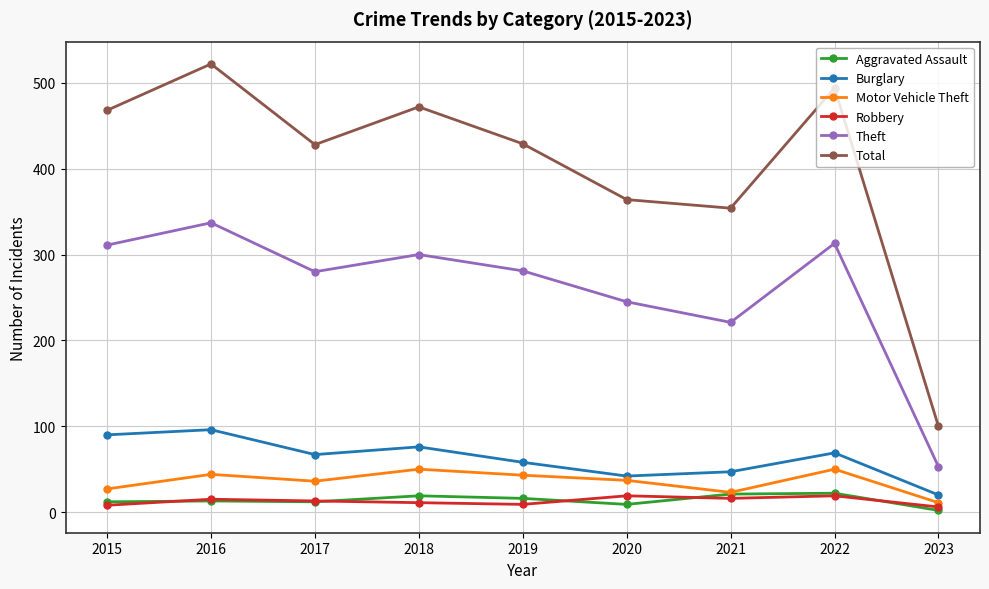

What is the difference between the highest and lowest values at 2018?

461